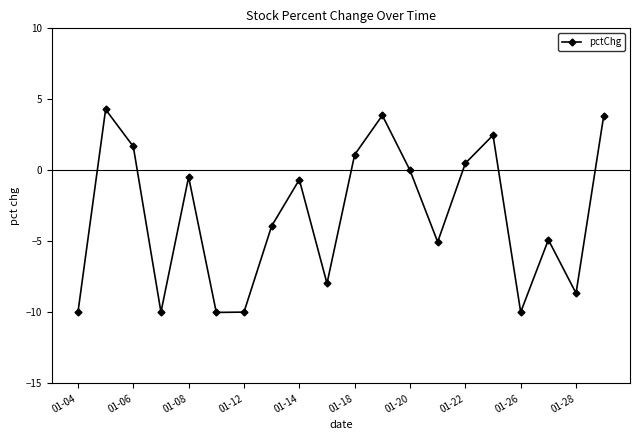

True or false: there are more than 1 points higher than both neighbors.

True